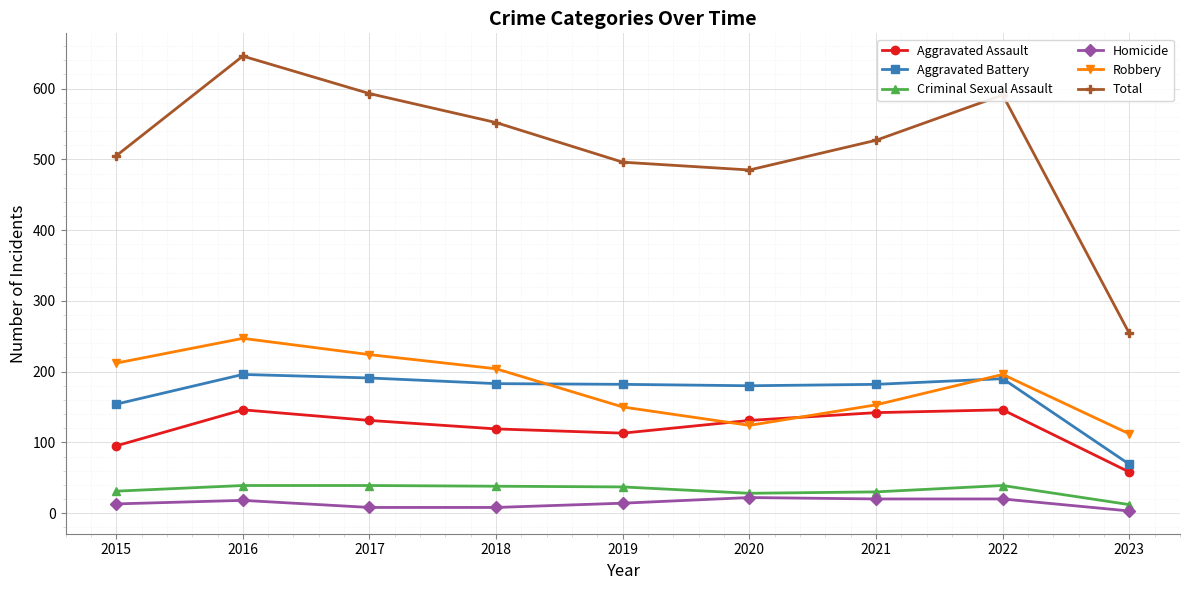

What is the approximate value of Homicide at 2021, to the nearest 5?

20